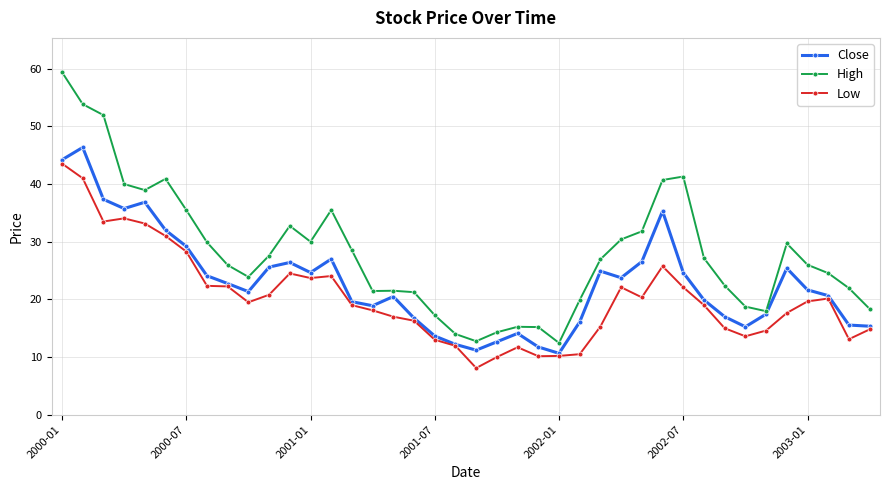

True or false: High and Low cross at least once.

False